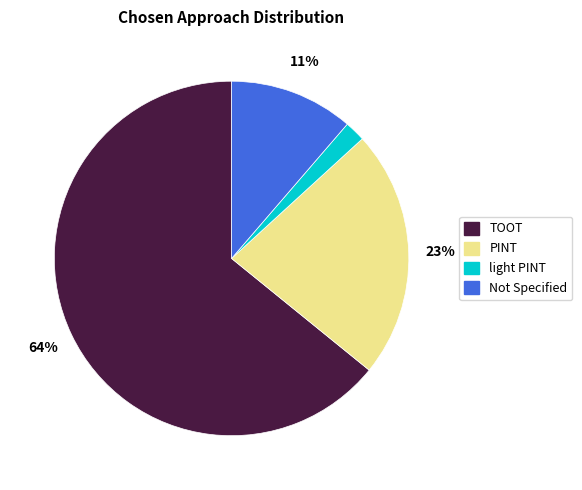

Does any single category account for the majority?

Yes